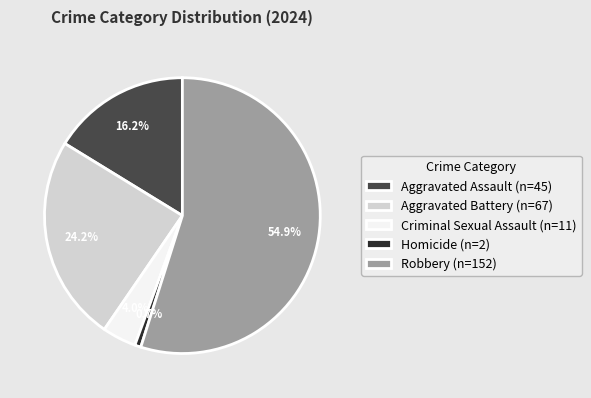

Is there a majority slice in this chart?

Yes